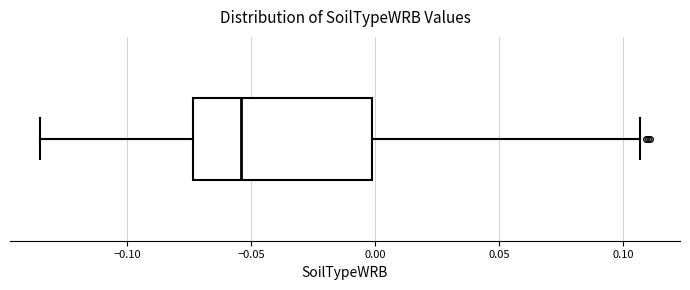

Read this box plot against the x-axis: the position of the median line, the range covered by the box, and the ends of both whiskers. The values are not printed on the chart, so give them approximately, as read against the axis.

median -0.055, box -0.075 to 0.000, whiskers -0.135 to 0.105